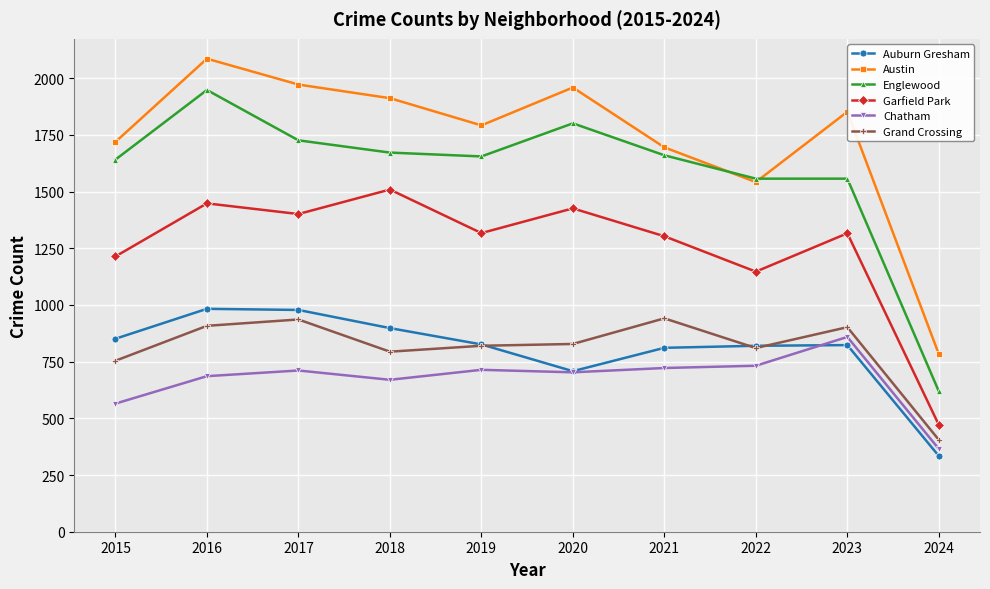

What value does the Chatham series have at 2016, to the nearest 50?

700